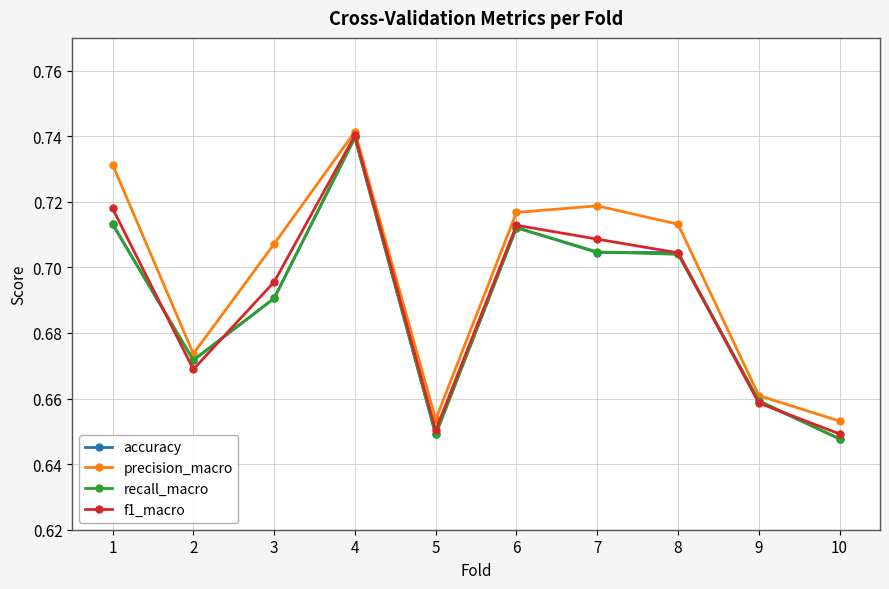

Count the recall_macro values in the range 0 to 1.

10